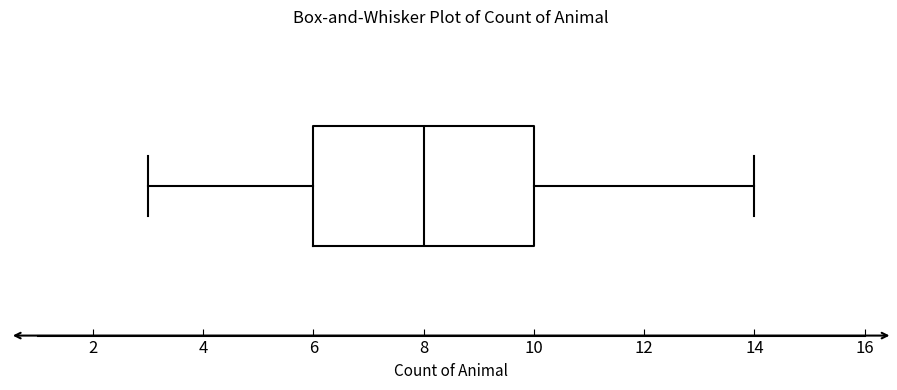

Read this box plot against the x-axis: the position of the median line, the range covered by the box, and the ends of both whiskers. The values are not printed on the chart, so give them approximately, as read against the axis.

median 8, box 6 to 10, whiskers 3 to 14